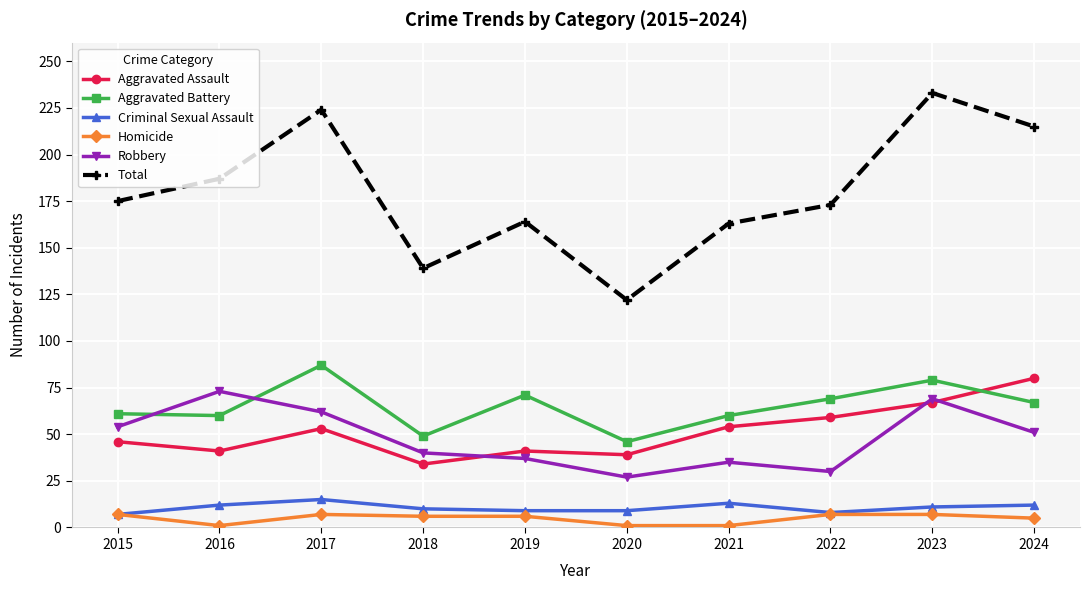

At which category does Aggravated Assault reach its first local peak?

2017